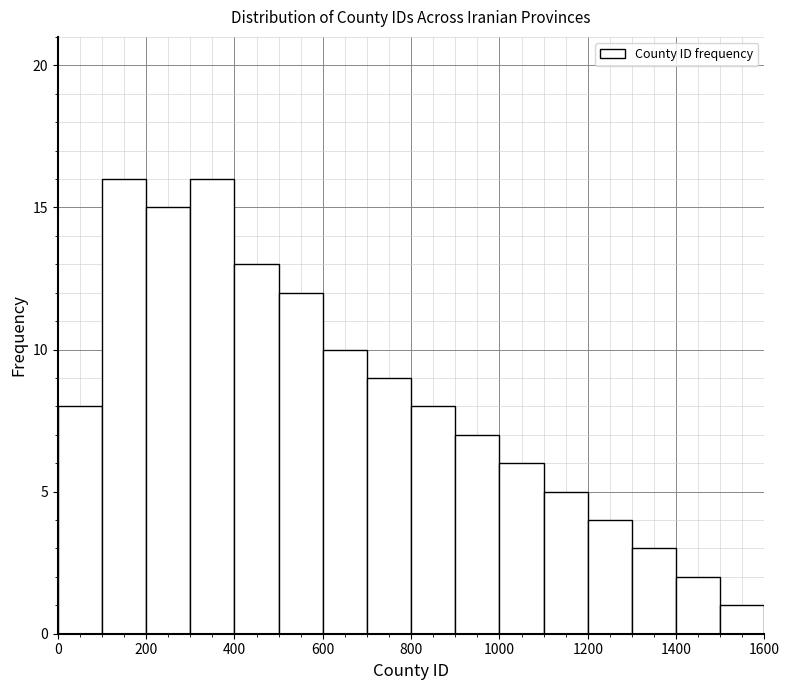

Reading left to right, transcribe this chart: for each bar, give the range it covers on the x-axis and its height. The values are not printed on the chart, so give them approximately, as read against the axis.

0 to 100: 8
100 to 200: 16
200 to 300: 15
300 to 400: 16
400 to 500: 13
500 to 600: 12
600 to 700: 10
700 to 800: 9
800 to 900: 8
900 to 1000: 7
1000 to 1100: 6
1100 to 1200: 5
1200 to 1300: 4
1300 to 1400: 3
1400 to 1500: 2
1500 to 1600: 1